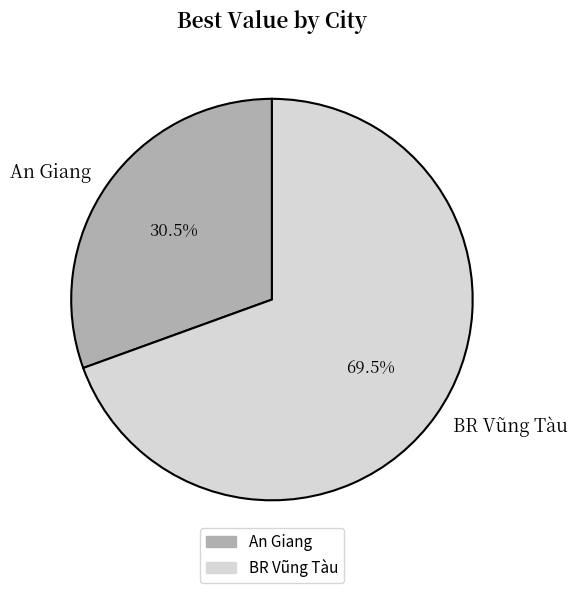

What is the smallest slice in the pie chart?

An Giang